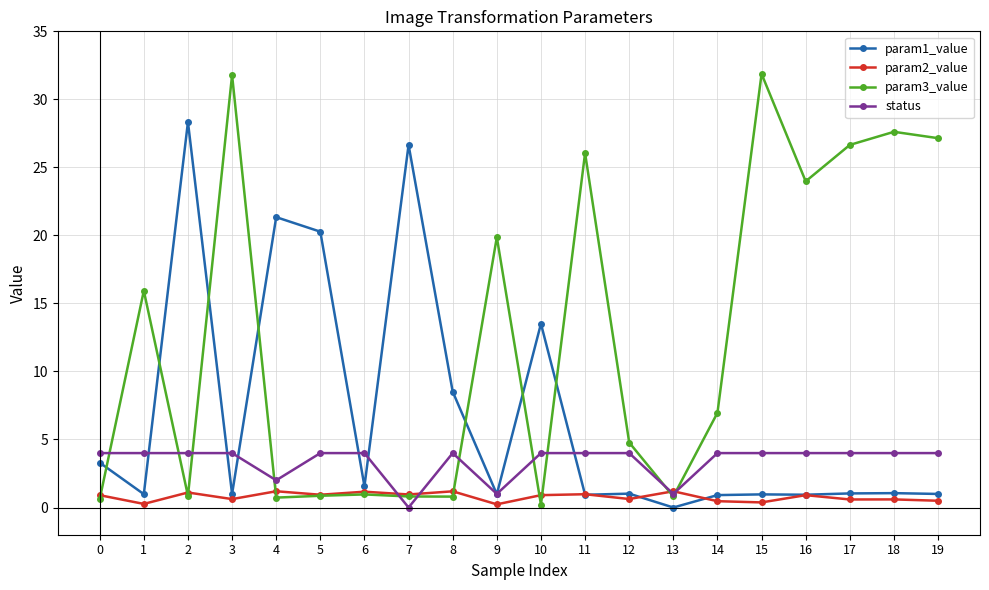

List the series in order of their overall mean, lowest first.

param2_value, status, param1_value, param3_value